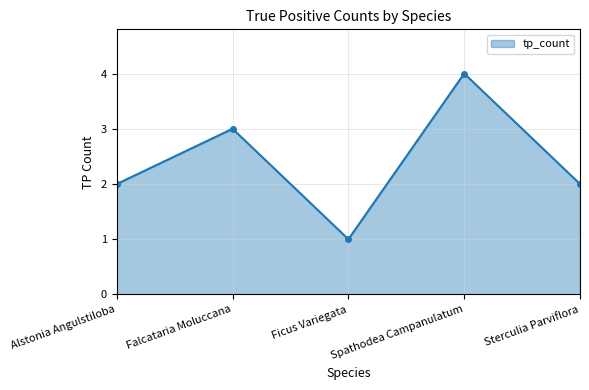

Read the value at Falcataria Moluccana.

3